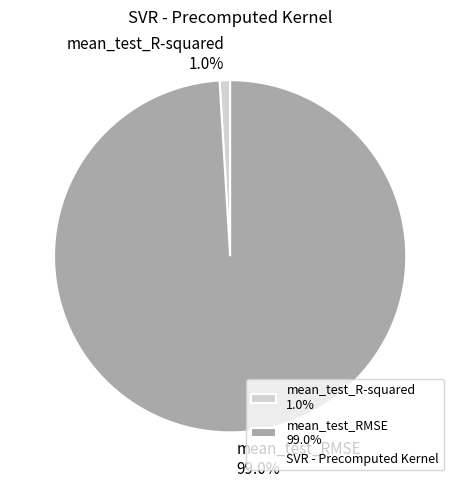

Is the sum of mean_test_RMSE and mean_test_R-squared greater than half?

Yes